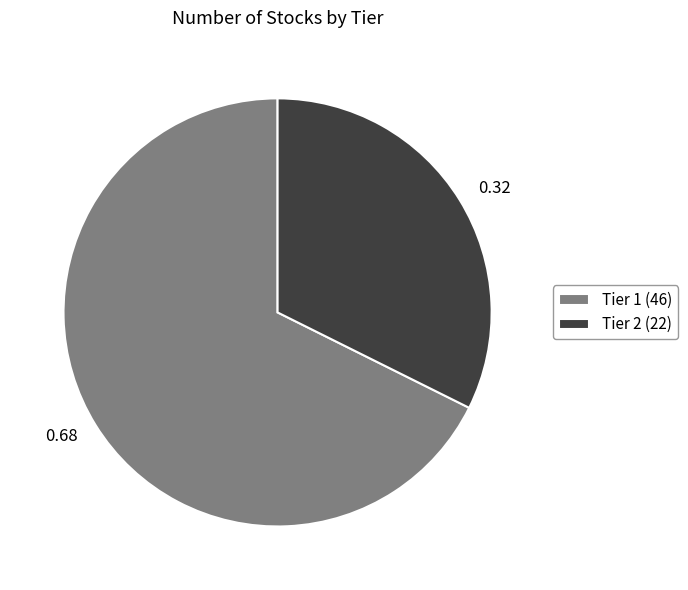

What is the largest slice in the pie chart?

Tier 1